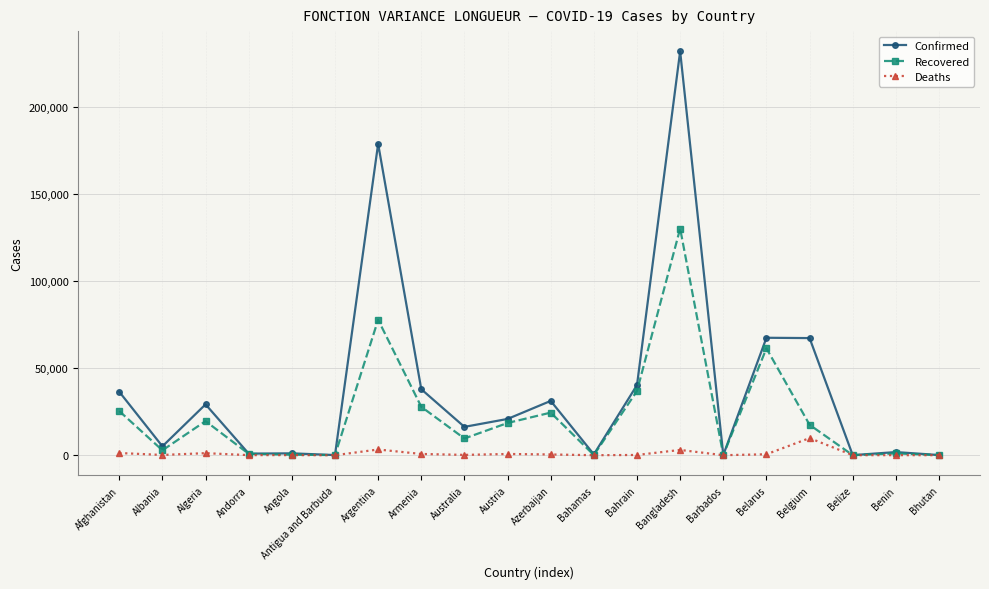

At which label is Confirmed closest to 116121?

Belarus